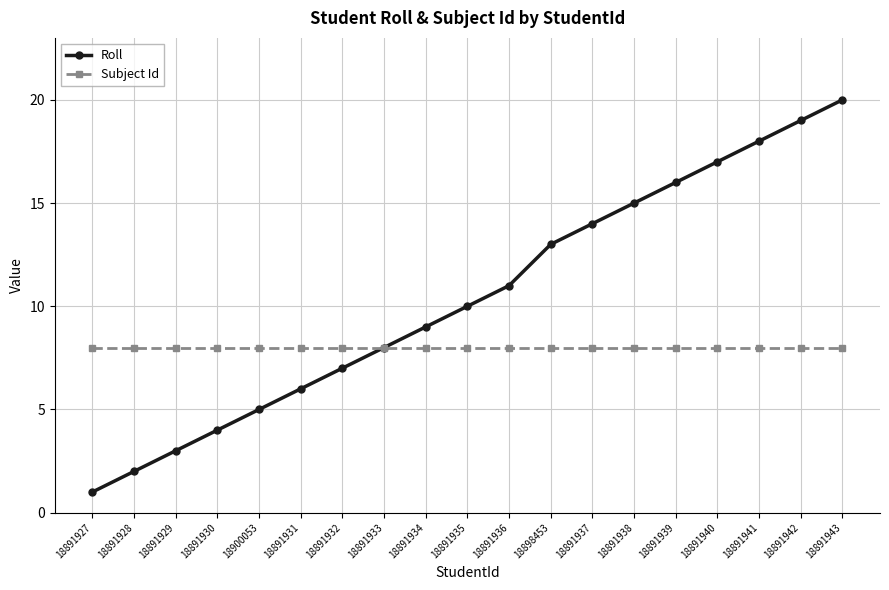

True or false: Roll has more than 2 points higher than both neighbors.

False